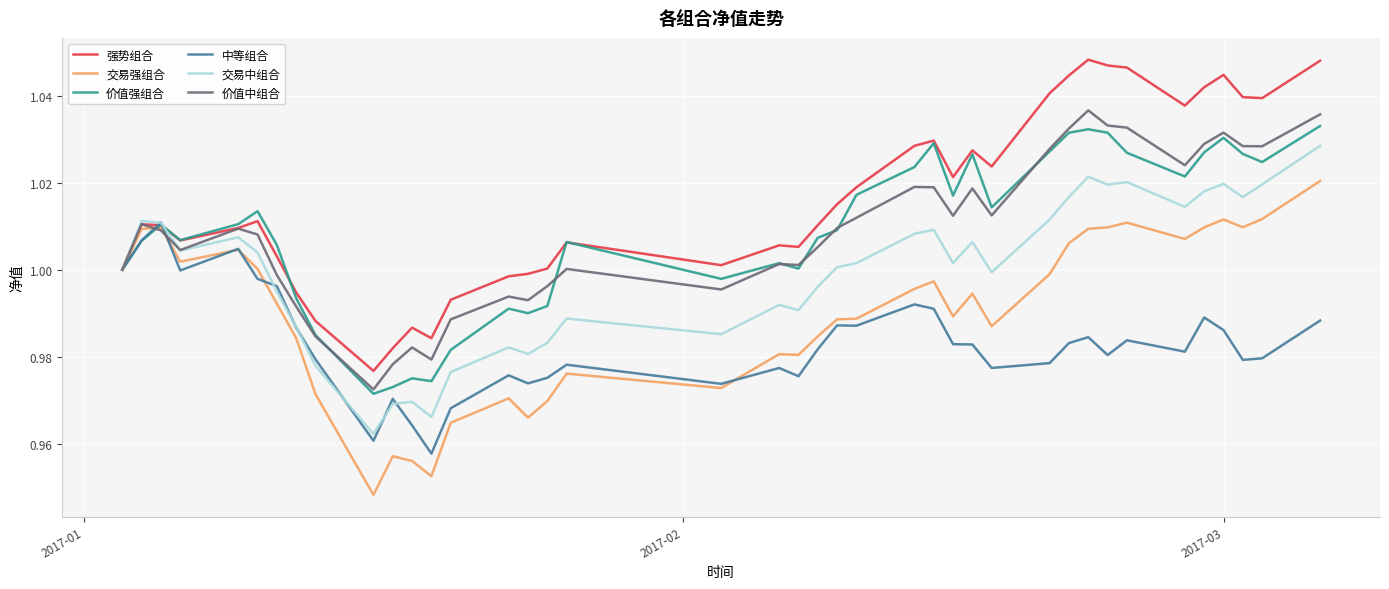

Which series has the largest total across all categories?

强势组合